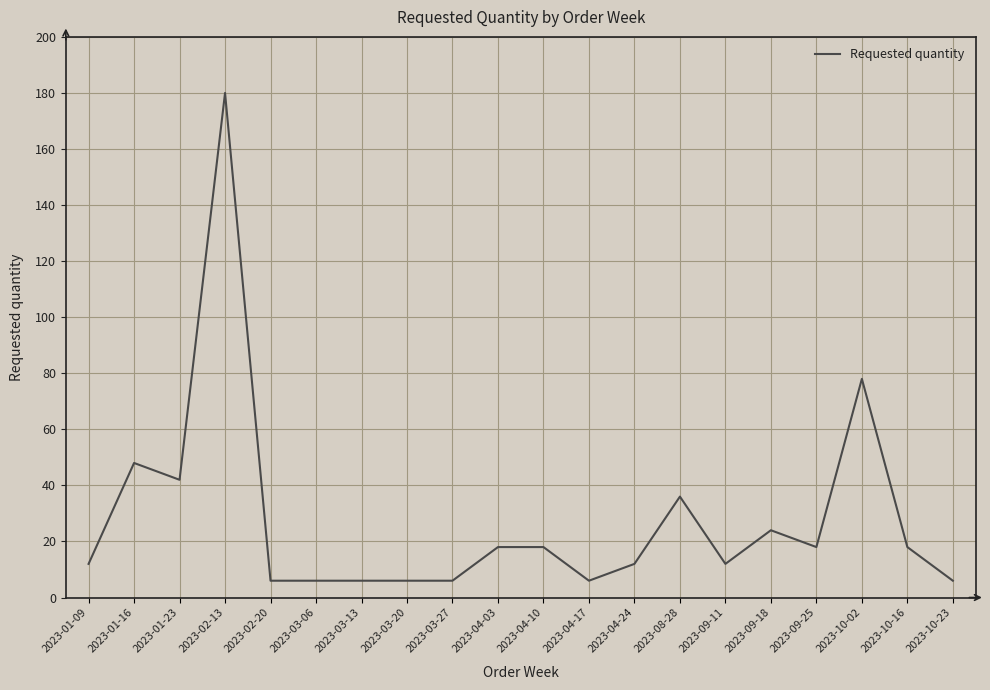

True or false: the data shows 32 at 2023-04-10.

False